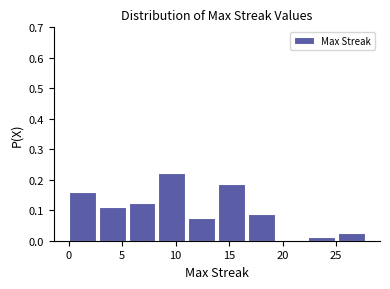

Reading left to right, transcribe this chart: for each bar, give the range it covers on the x-axis and its height. Neither the bar edges nor the heights are printed on the chart, so give them approximately, as read against the axes.

0.0 to 2.8: 0.16
2.8 to 5.6: 0.11
5.6 to 8.4: 0.12
8.4 to 11.2: 0.22
11.2 to 14.0: 0.07
14.0 to 16.8: 0.19
16.8 to 19.6: 0.09
19.6 to 22.4: 0
22.4 to 25.2: 0.01
25.2 to 28.0: 0.02